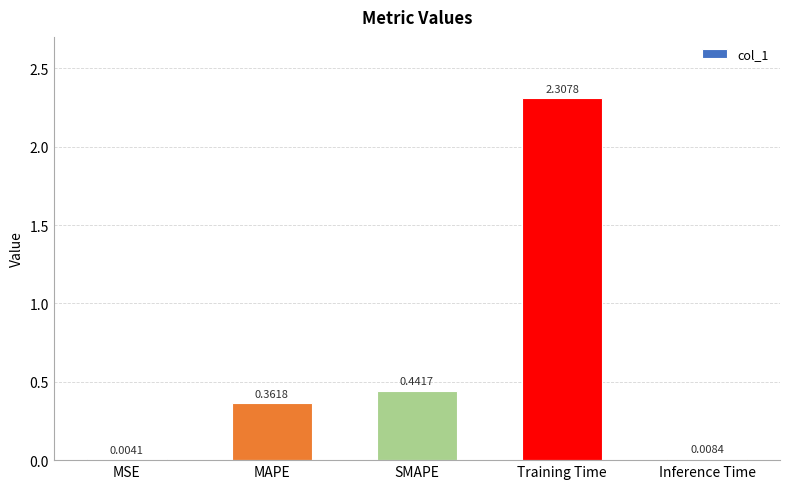

What is the change in value from SMAPE to Inference Time?

-0.4